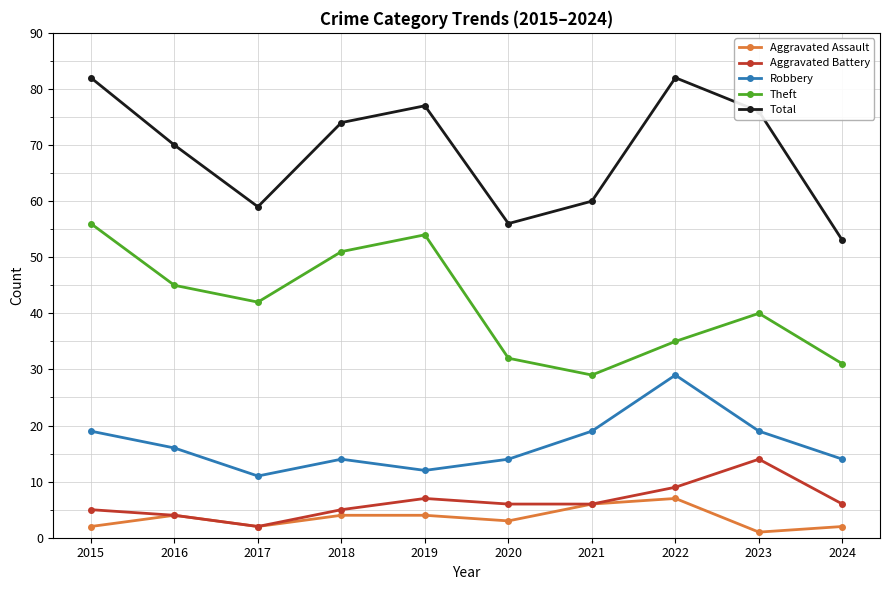

Which category has the highest value in the Aggravated Battery series?

2023